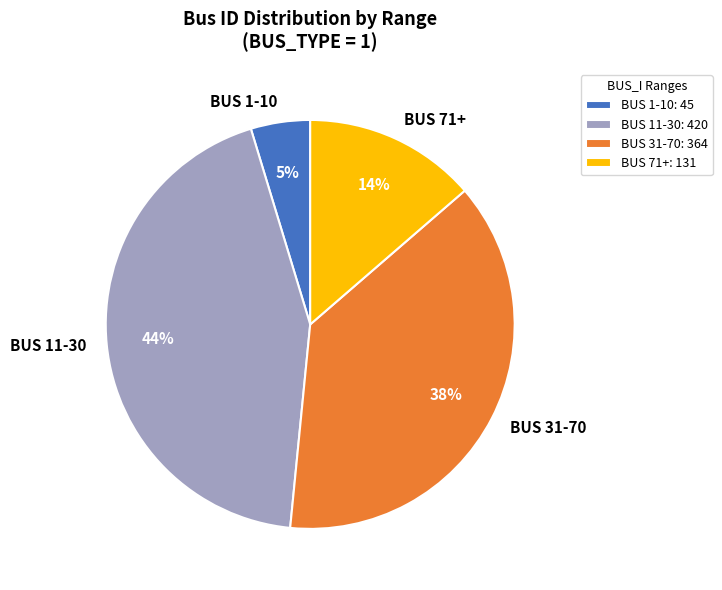

Does BUS 71+ represent more than half of the total?

No